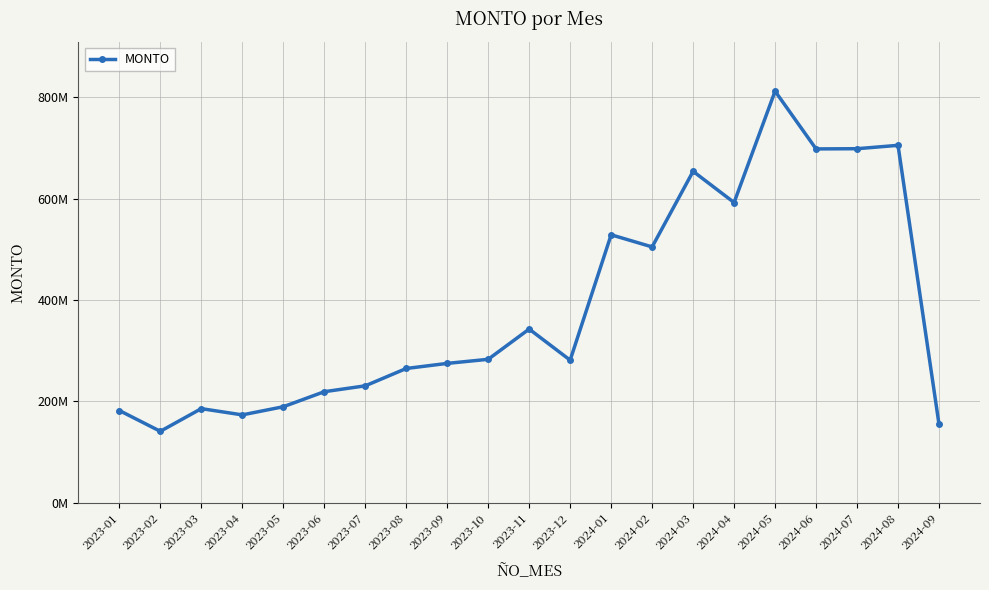

Does the chart have visible grid lines?

Yes